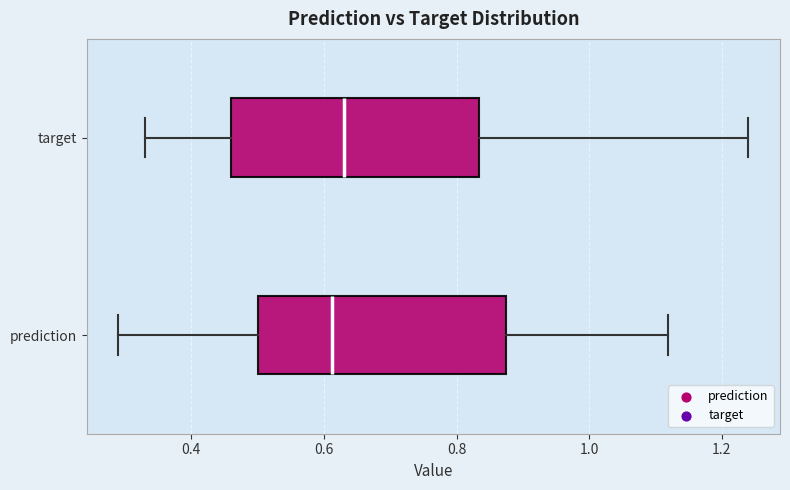

Reading bottom to top, transcribe this box plot: for each box, give where its median line is, the range the box spans, and where its two whiskers end, as read against the x-axis. The values are not printed on the chart, so give them approximately, as read against the axis.

prediction: median 0.62, box 0.50 to 0.88, whiskers 0.30 to 1.12
target: median 0.64, box 0.46 to 0.84, whiskers 0.32 to 1.24